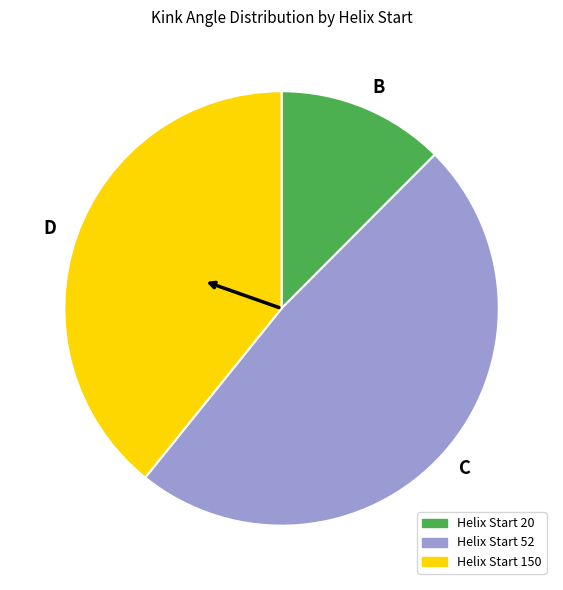

Is there a majority slice in this chart?

No